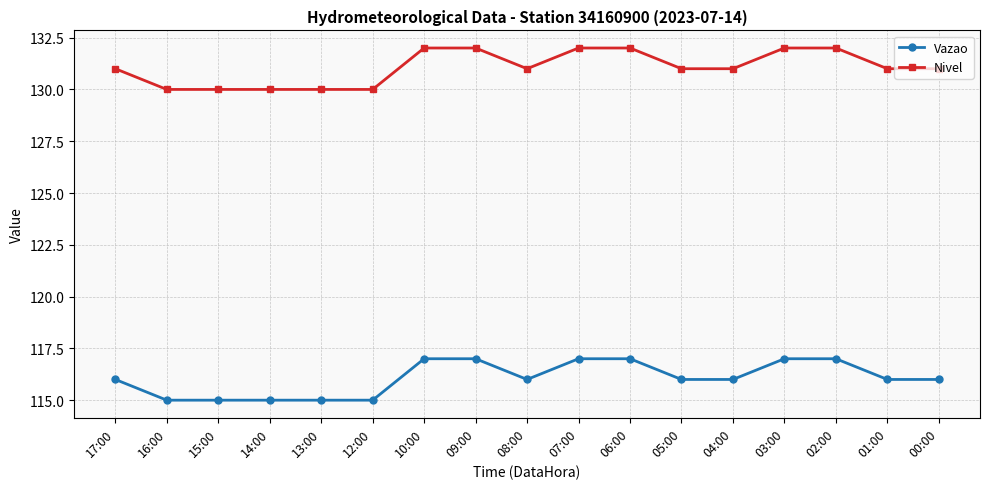

List the series in order of their peak value, lowest first.

Vazao, Nivel